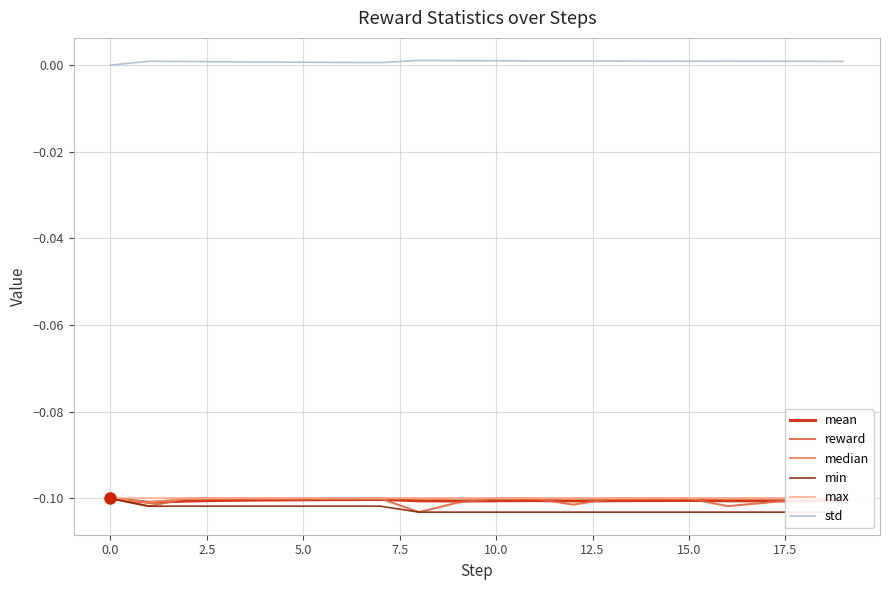

True or false: mean and std intersect in this chart.

False